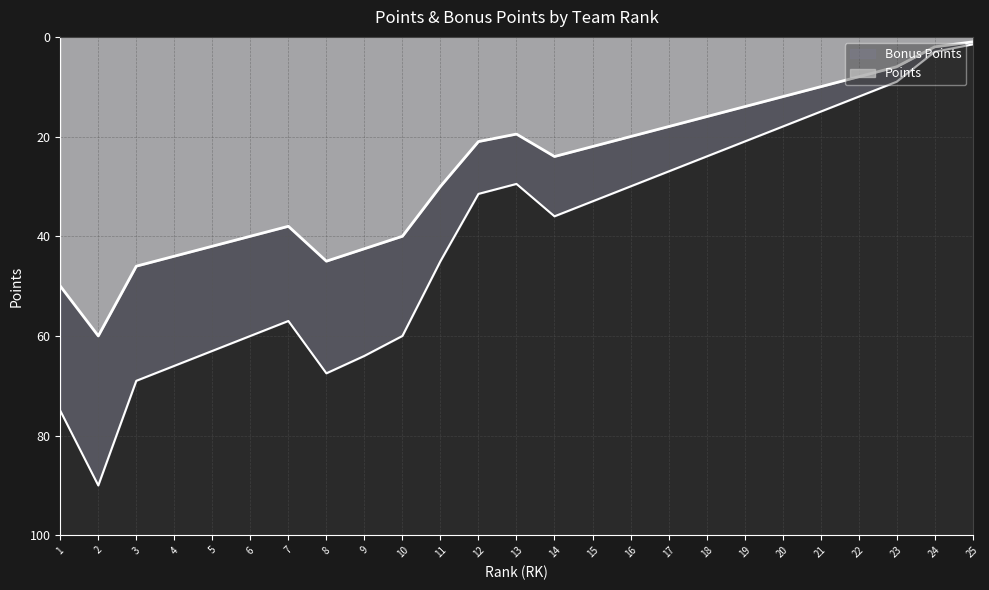

Where does the Points series first go above 22?

1